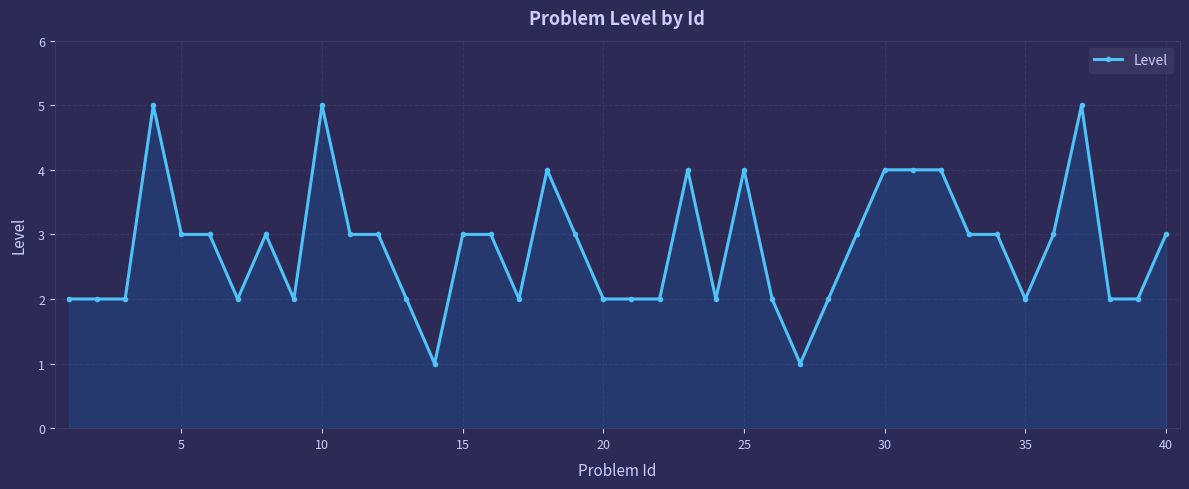

Reading right to left, extract all data points from this chart.

3	2	2	5	3	2	3	3	4	4	4	3	2	1	2	4	2	4	2	2	2	3	4	2	3	3	1	2	3	3	5	2	3	2	3	3	5	2	2	2